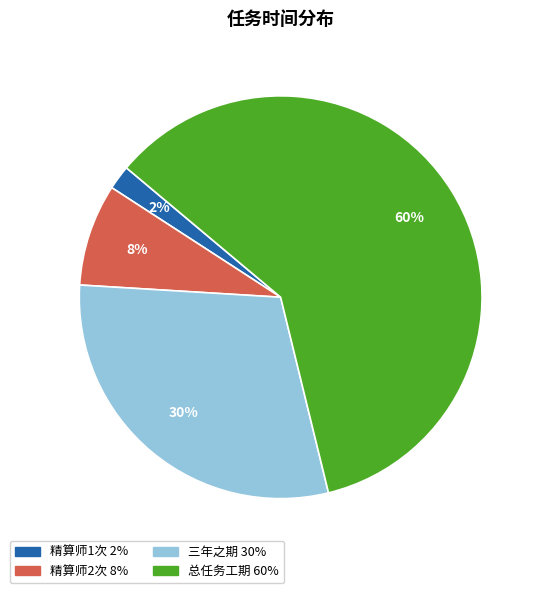

To the nearest percent, what is the difference between the 精算师1次 and 精算师2次 slice percentages?

6%